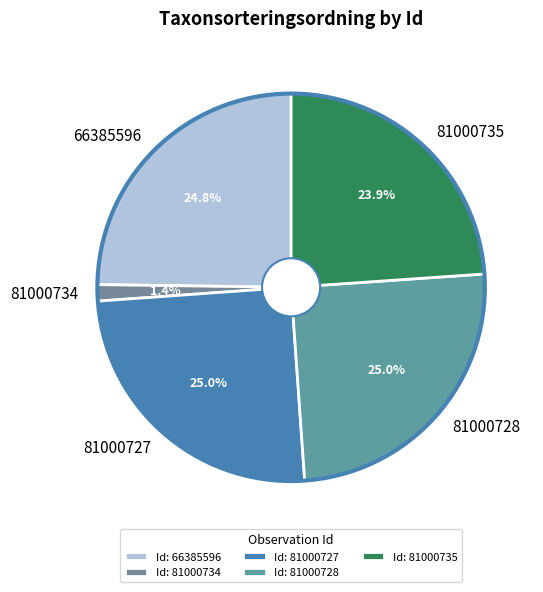

Between 66385596 and 81000735, which is larger?

66385596